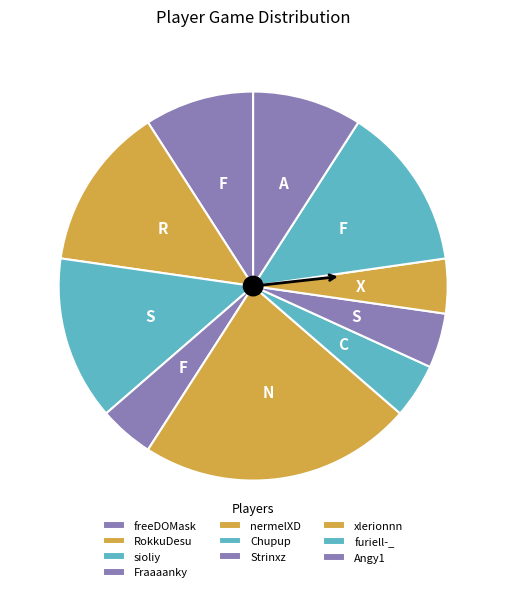

To the nearest percent, what portion does sioliy represent?

14%